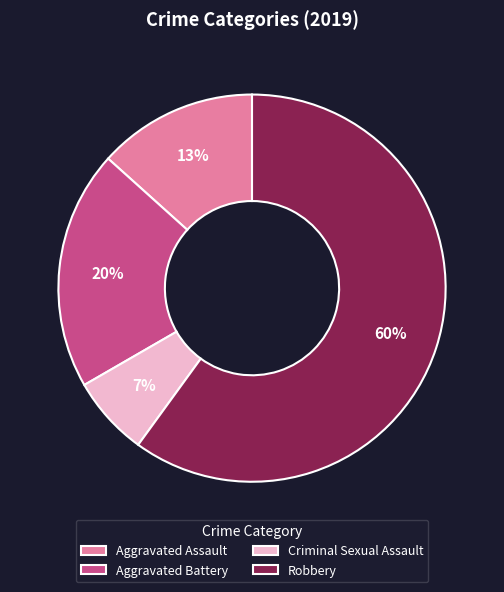

Which category accounts for the majority?

Robbery